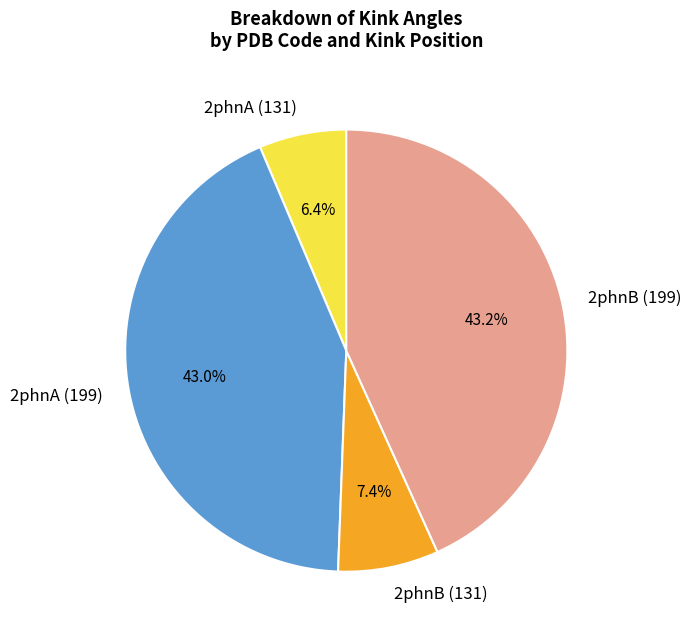

Does 2phnA (199) account for over 50% of the chart?

No